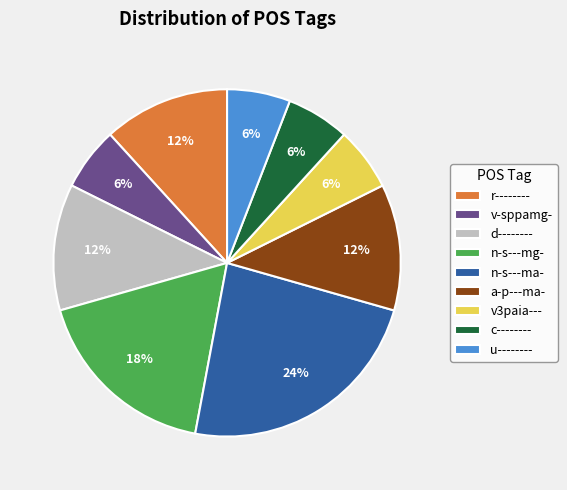

What percentage is the r-------- slice, to the nearest percent?

12%